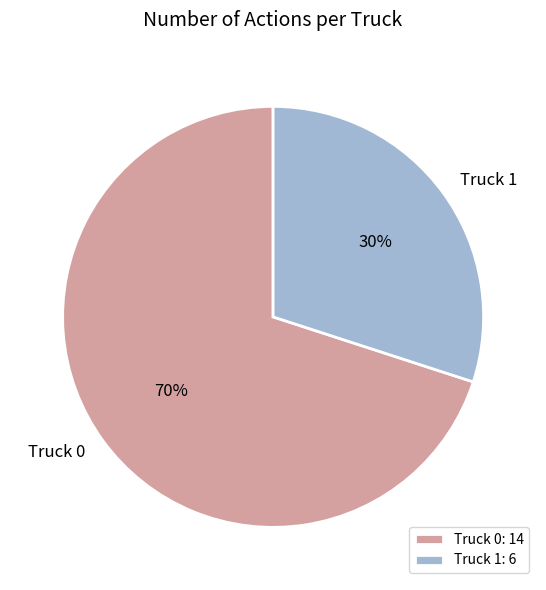

What percentage is the Truck 0 slice, to the nearest percent?

70%